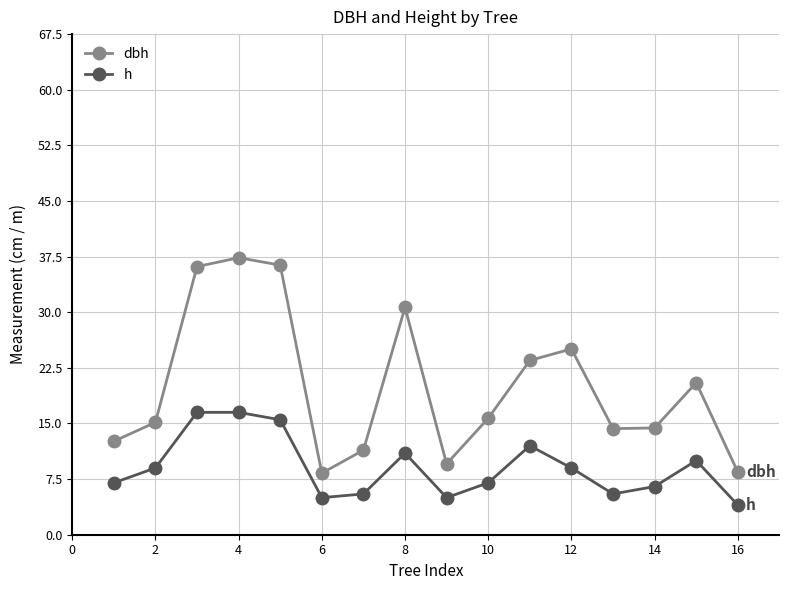

What is the maximum value for h?

16.5